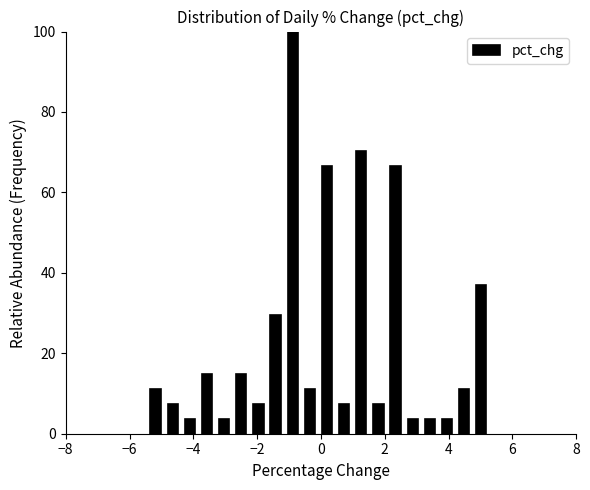

Around what value on the x-axis is the tallest bar? Give the approximate position of its centre, as read against the axis.

-0.8